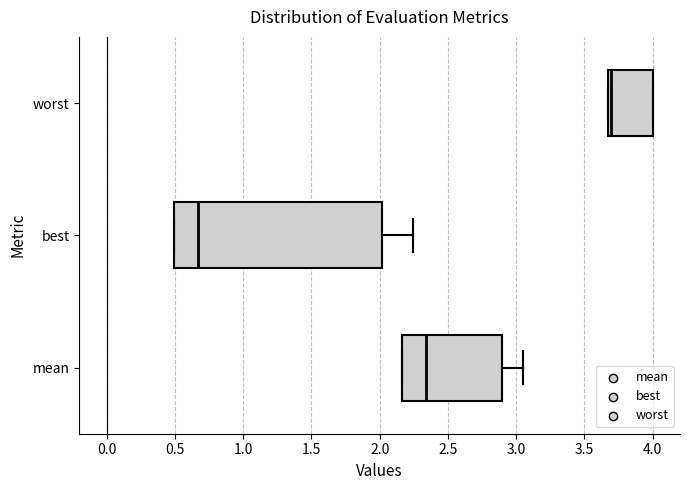

Which box has the furthest to the right median line?

worst